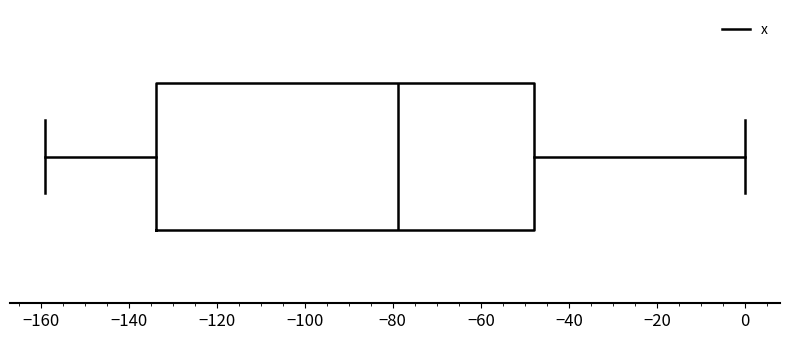

Where does the left whisker of the box end on the x-axis? The values are not printed on the chart, so give them approximately, as read against the axis.

-158